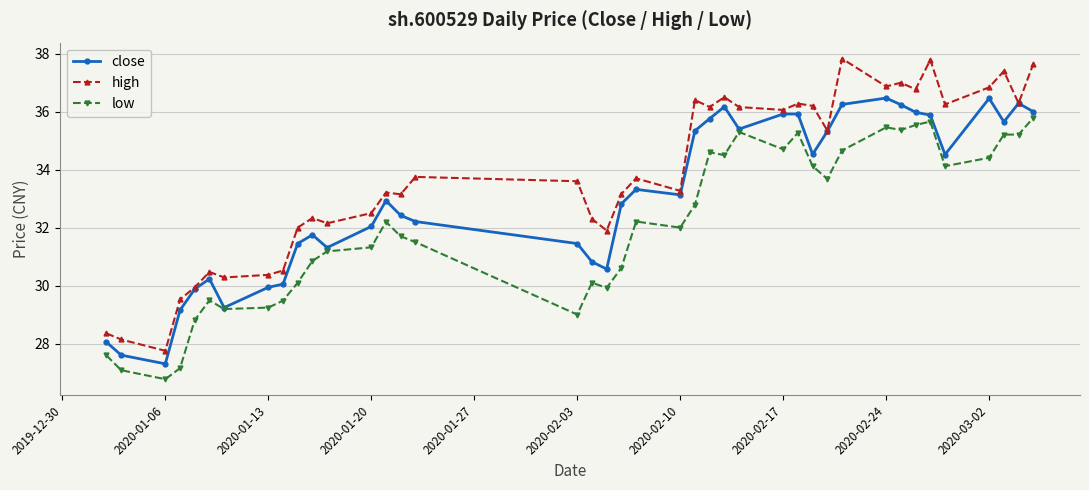

Rank the series by their maximum value, from highest to lowest.

high, close, low